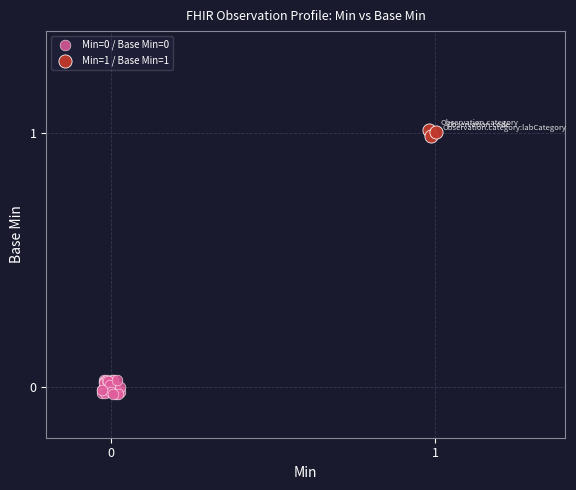

Which series contains the highest Y value?

Min=1 / Base Min=1